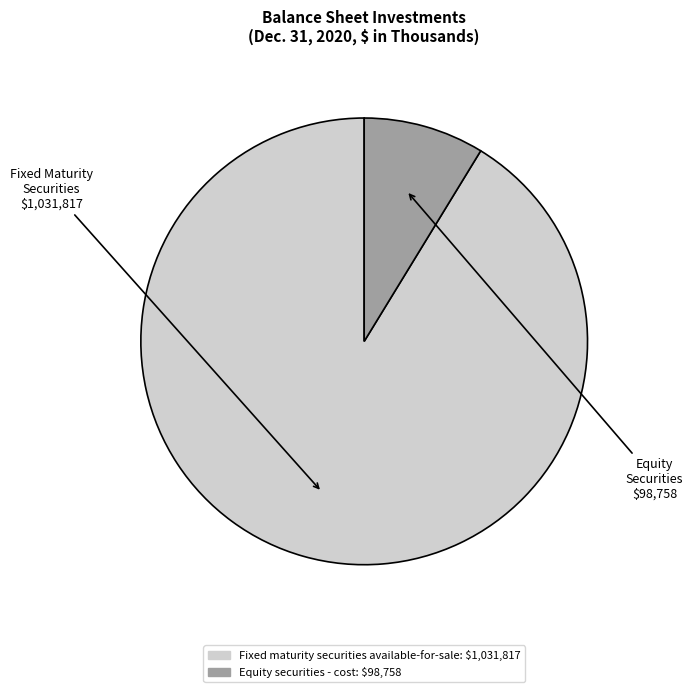

What is the ratio of the value at Equity securities - cost to the value at Fixed maturity securities available-for-sale?

0.1